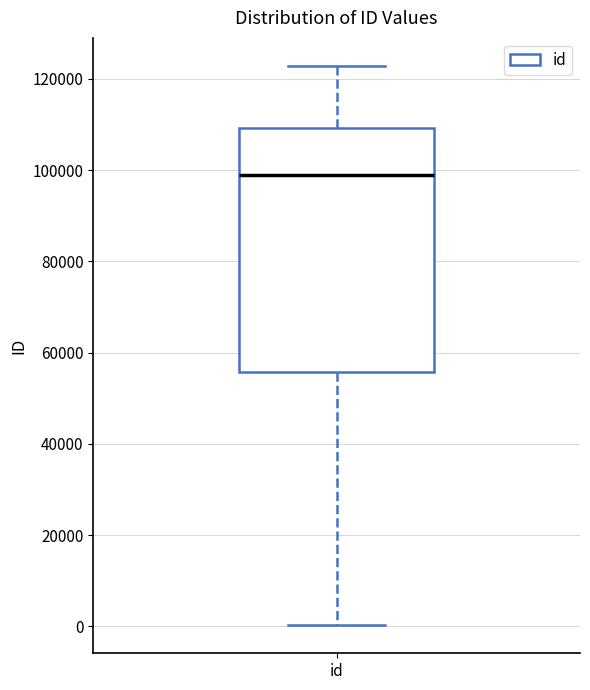

Transcribe this box plot: give where the median line is, the range the box spans, and where the two whiskers end, as read against the y-axis. The values are not printed on the chart, so give them approximately, as read against the axis.

median 98000, box 56000 to 110000, whiskers 0 to 122000